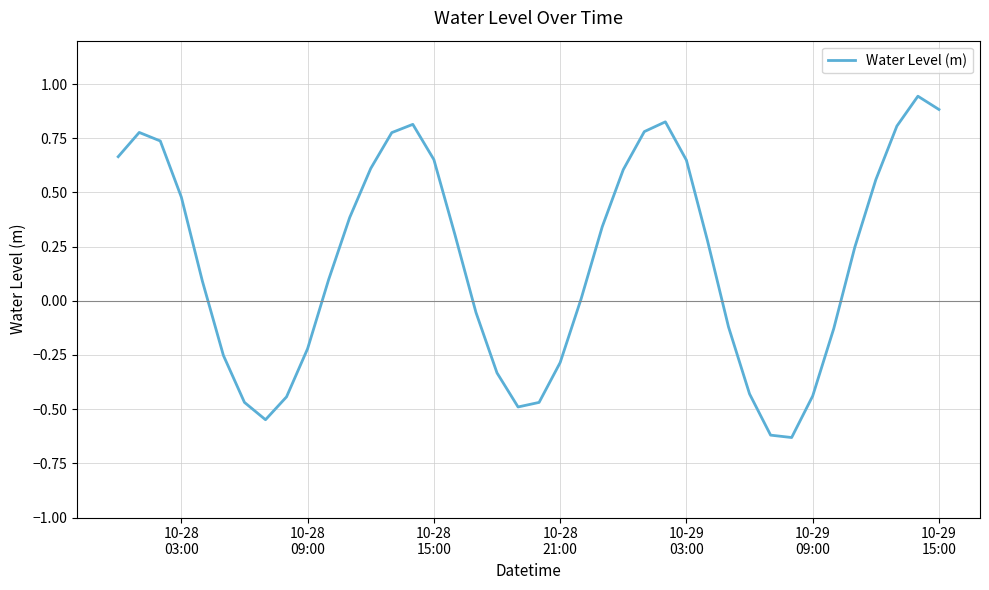

What is the difference between the maximum and minimum values?

1.6